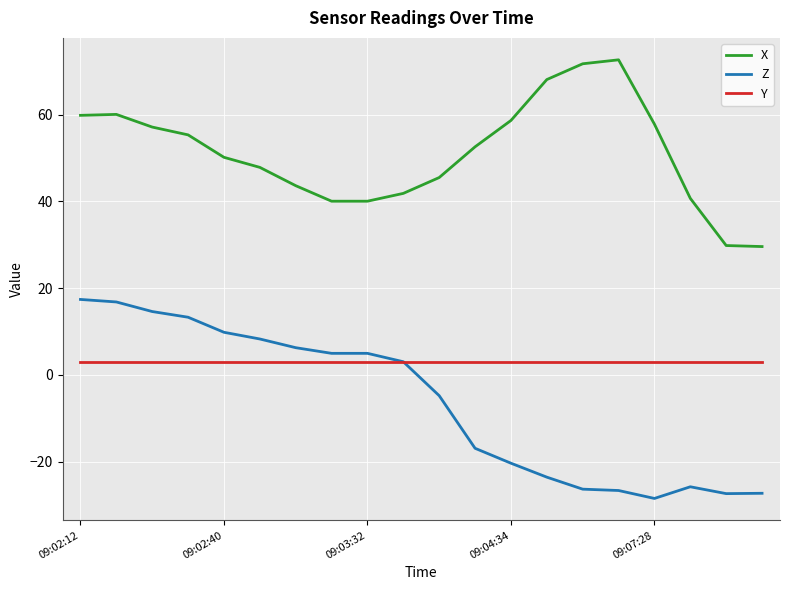

True or false: X and Y intersect in this chart.

False